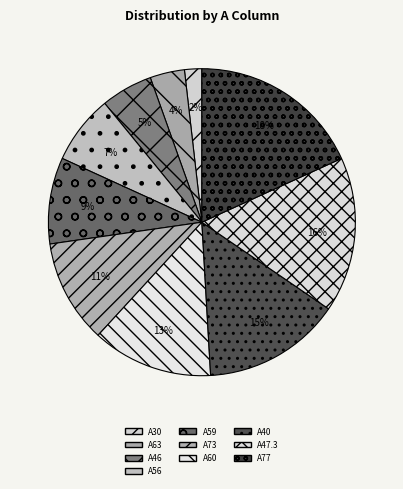

The A73 slice represents 18% of the pie. True or false?

False